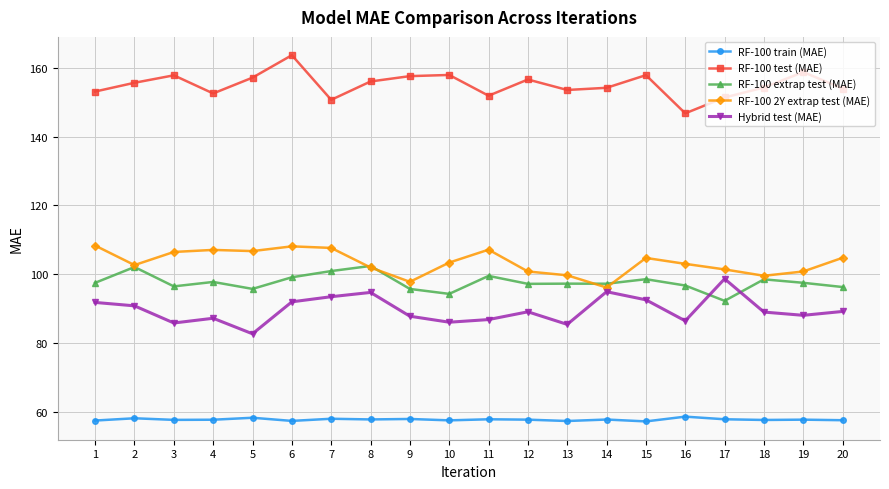

At 18, list the series in order from smallest to largest.

RF-100 train (MAE), Hybrid test (MAE), RF-100 extrap test (MAE), RF-100 2Y extrap test (MAE), RF-100 test (MAE)